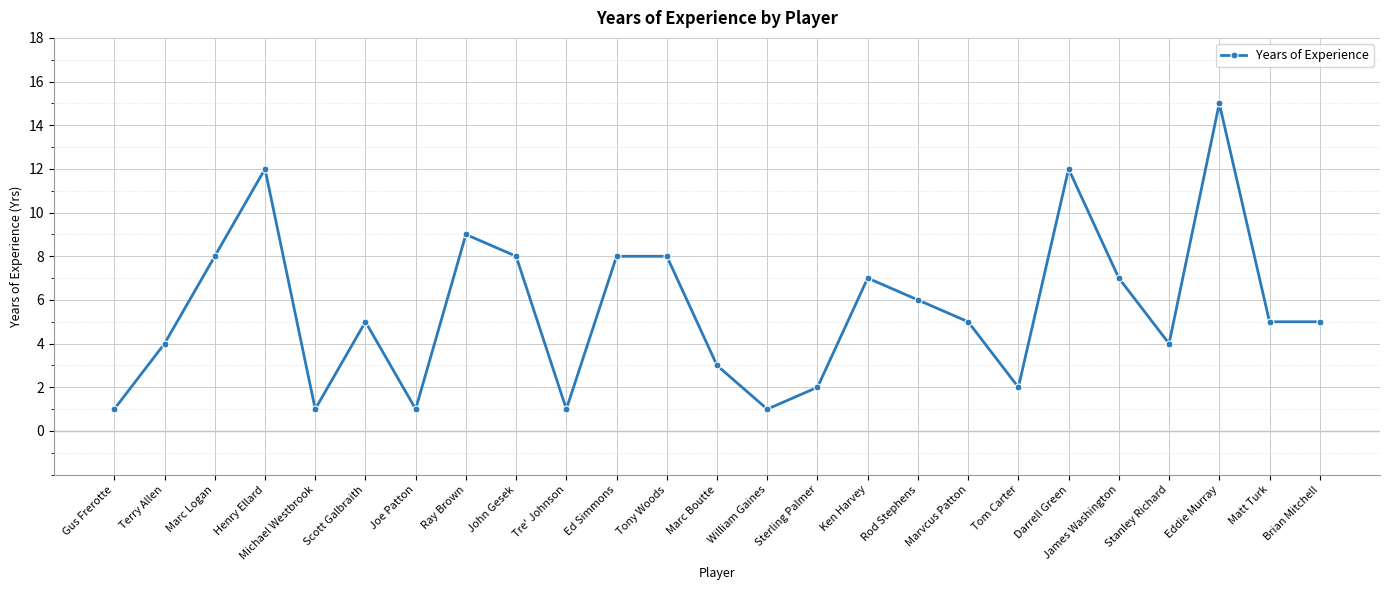

What is the greatest value displayed?

15